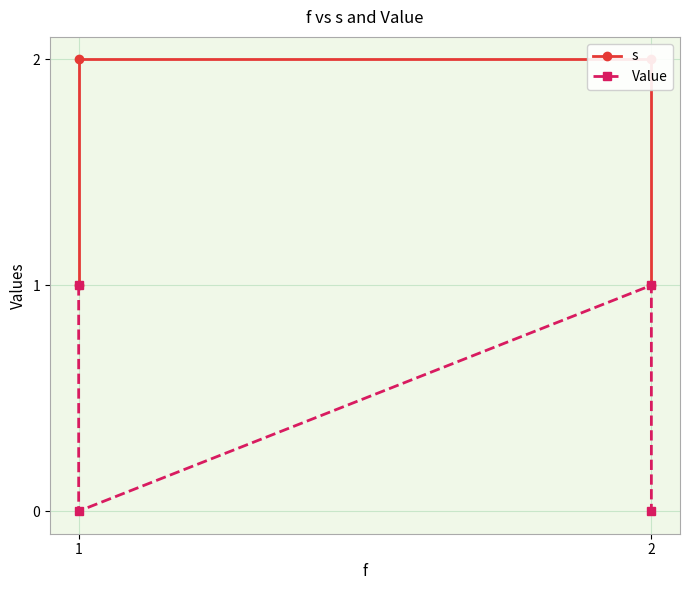

What is the sum of the s values at 2 and 1?

3